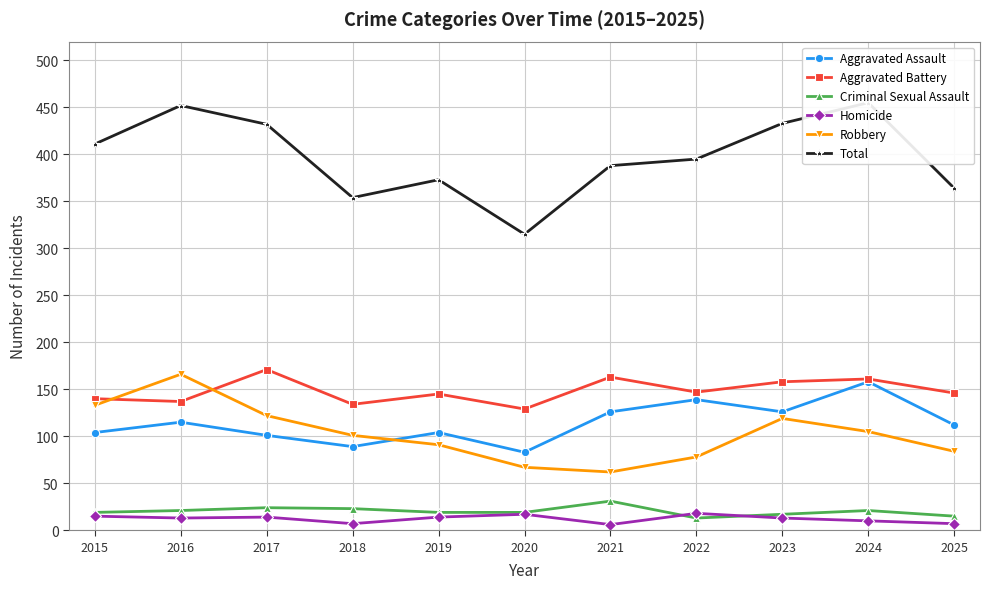

What are all the series names shown in the legend?

Aggravated Assault, Aggravated Battery, Criminal Sexual Assault, Homicide, Robbery, Total